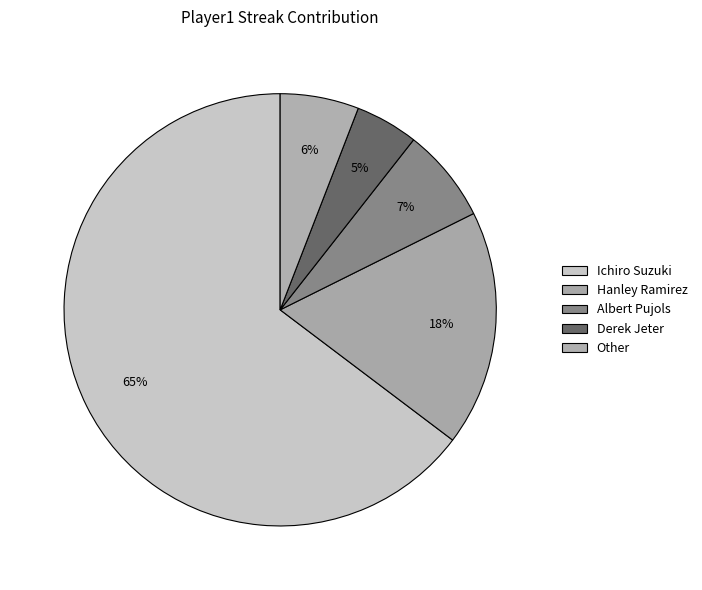

What is the majority slice?

Ichiro Suzuki